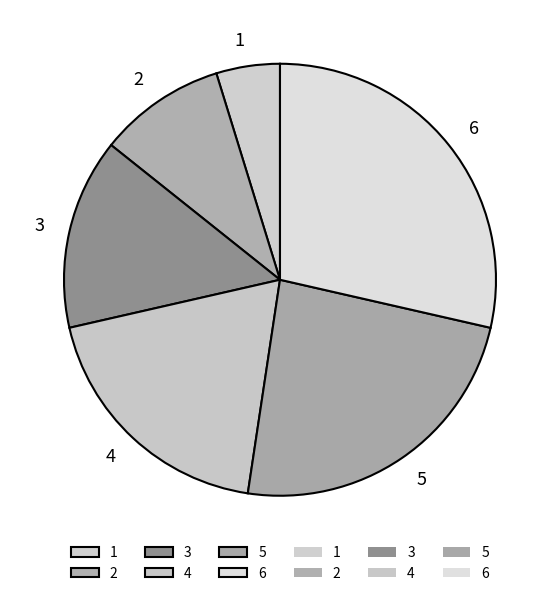

How many slices are in this pie chart?

6